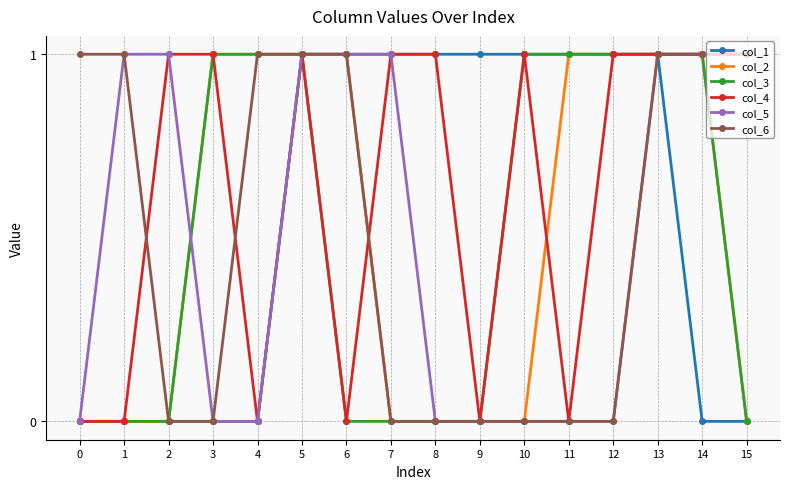

True or false: col_3 has a value of 1 at 4.

True